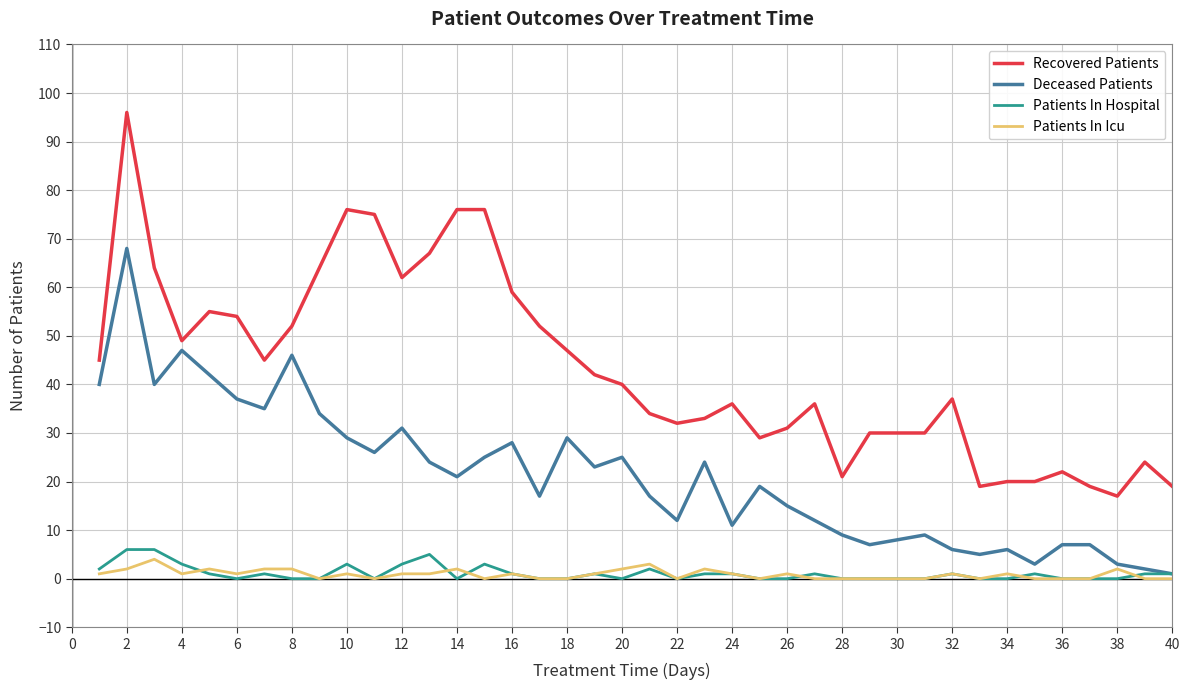

Which series has the largest total across all categories?

Recovered Patients